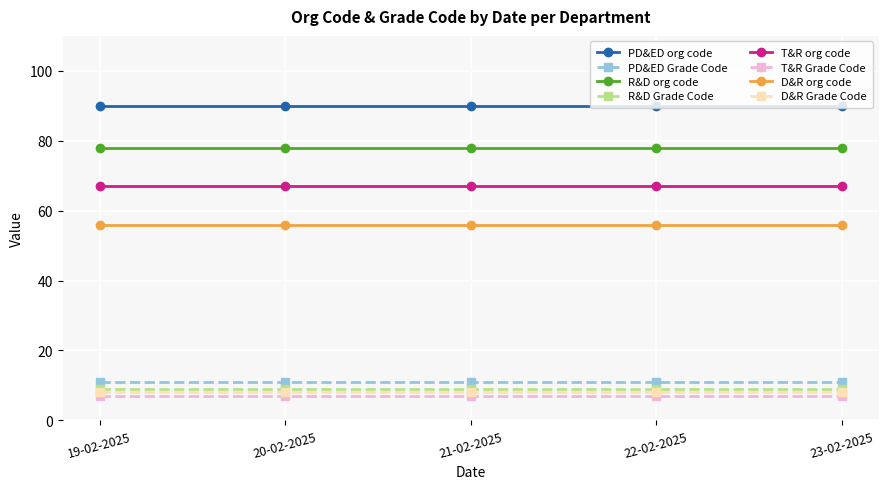

Which series has the largest total across all categories?

PD&ED org code